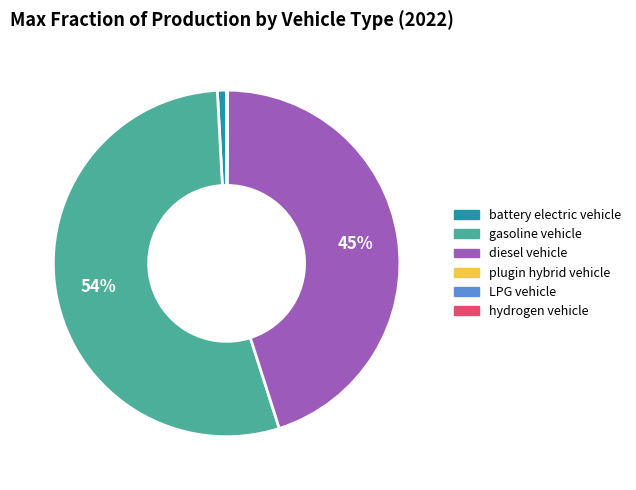

Is there any slice that represents more than half of the pie?

Yes